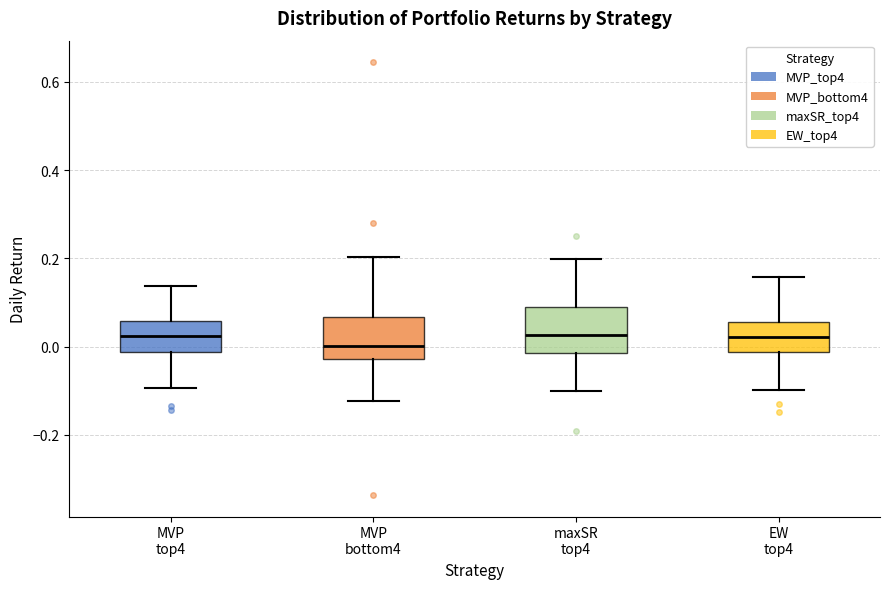

Reading left to right, transcribe this box plot: for each box, give where its median line is, the range the box spans, and where its two whiskers end, as read against the y-axis. The values are not printed on the chart, so give them approximately, as read against the axis.

MVP top4: median 0.02, box -0.02 to 0.06, whiskers -0.10 to 0.14
MVP bottom4: median 0.00, box -0.02 to 0.06, whiskers -0.12 to 0.20
maxSR top4: median 0.02, box -0.02 to 0.08, whiskers -0.10 to 0.20
EW top4: median 0.02, box -0.02 to 0.06, whiskers -0.10 to 0.16